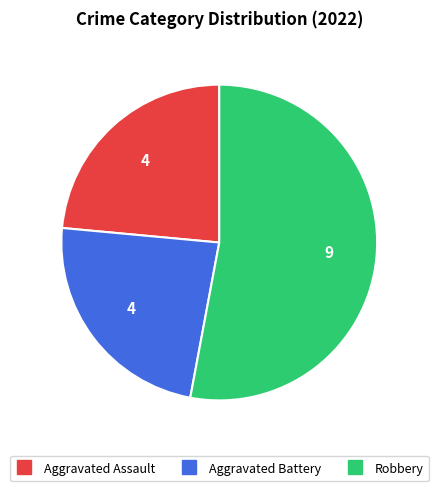

Is there a majority slice in this chart?

Yes